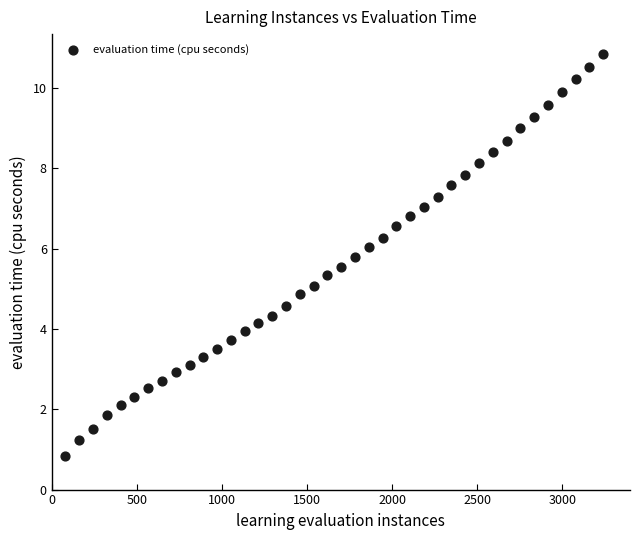

What is the range of X values (max minus min)?

3159.0